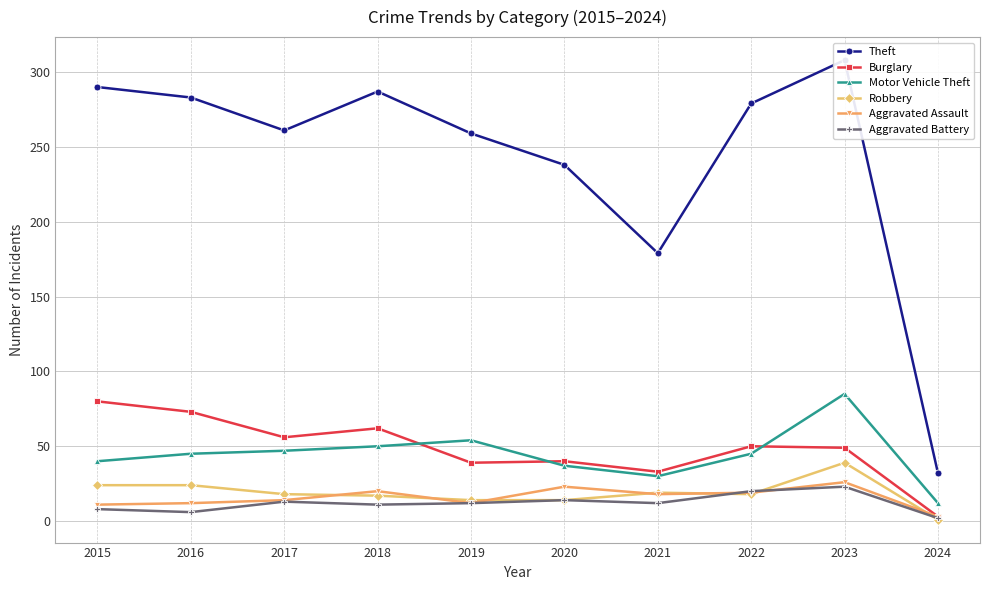

Reading right to left, what are all the values shown in this chart?

Theft: 32	308	279	179	238	259	287	261	283	290
Burglary: 3	49	50	33	40	39	62	56	73	80
Motor Vehicle Theft: 12	85	45	30	37	54	50	47	45	40
Robbery: 1	39	18	19	14	14	17	18	24	24
Aggravated Assault: 3	26	19	18	23	12	20	14	12	11
Aggravated Battery: 2	23	20	12	14	12	11	13	6	8